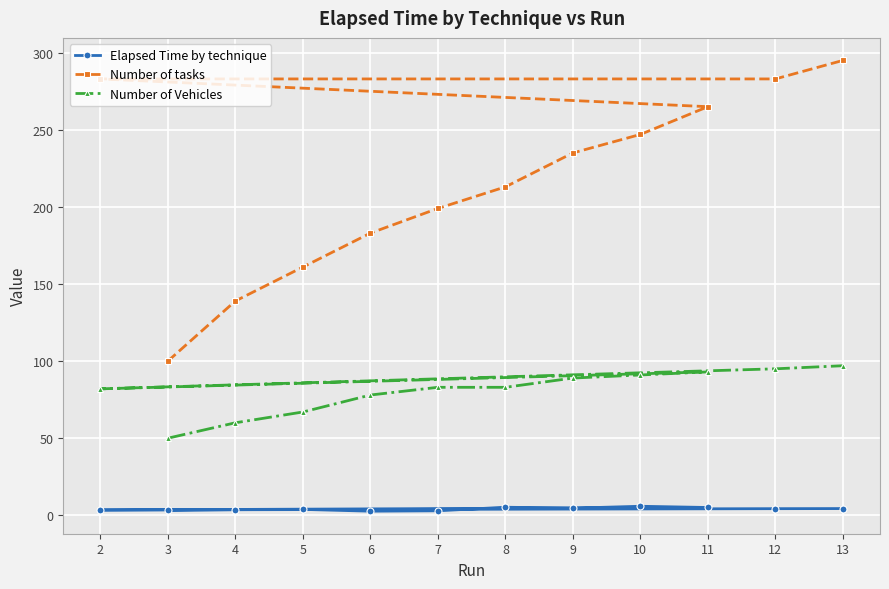

How many lines are shown in the chart?

3